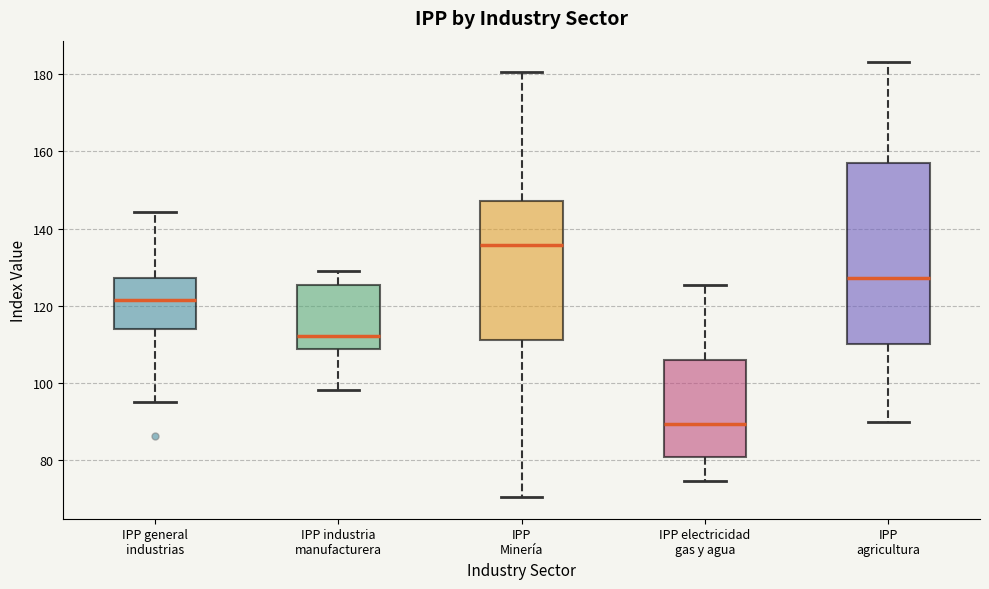

Which box is the tallest, from its lower edge to its upper edge?

IPP agricultura